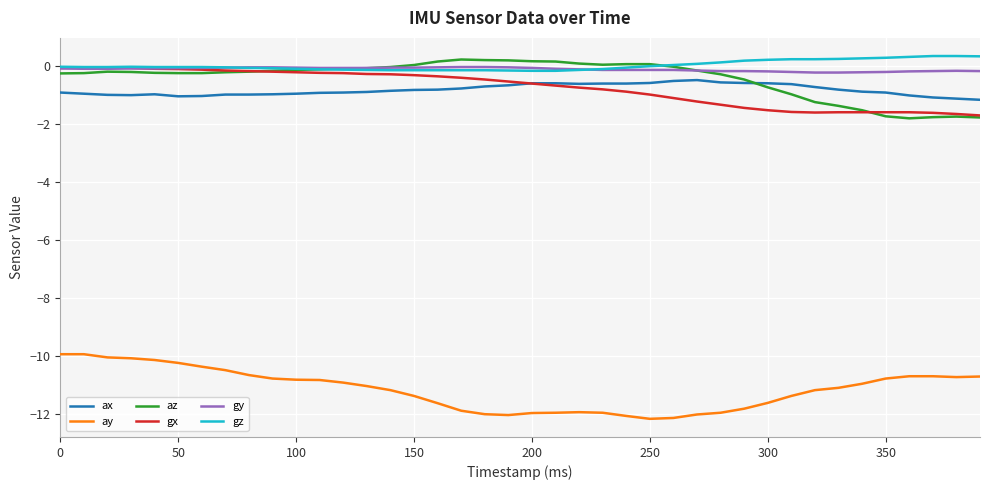

True or false: ay and gy intersect in this chart.

False